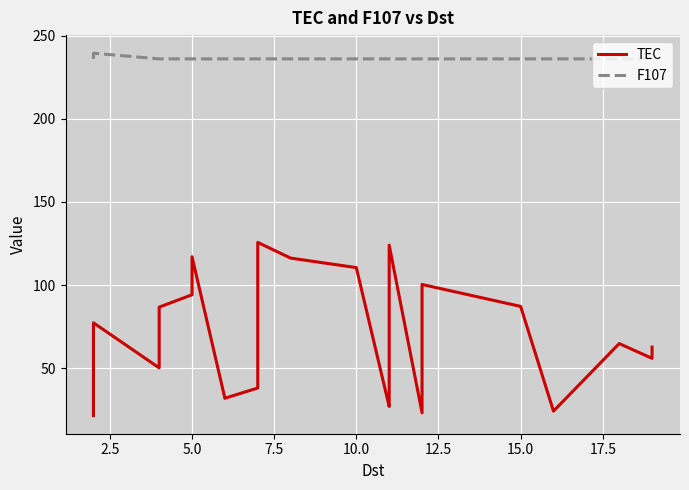

What is the highest value of the F107 series?

239.4